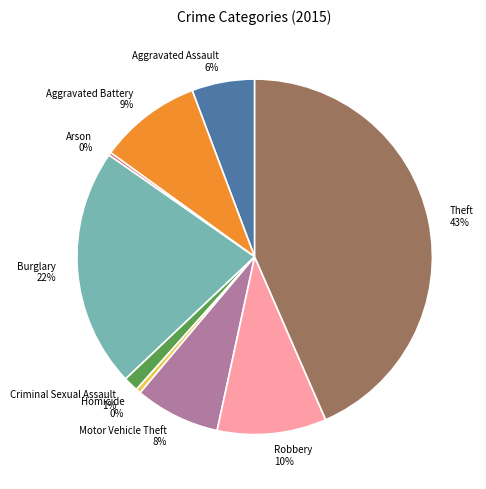

To the nearest percent, what portion does Theft represent?

43%